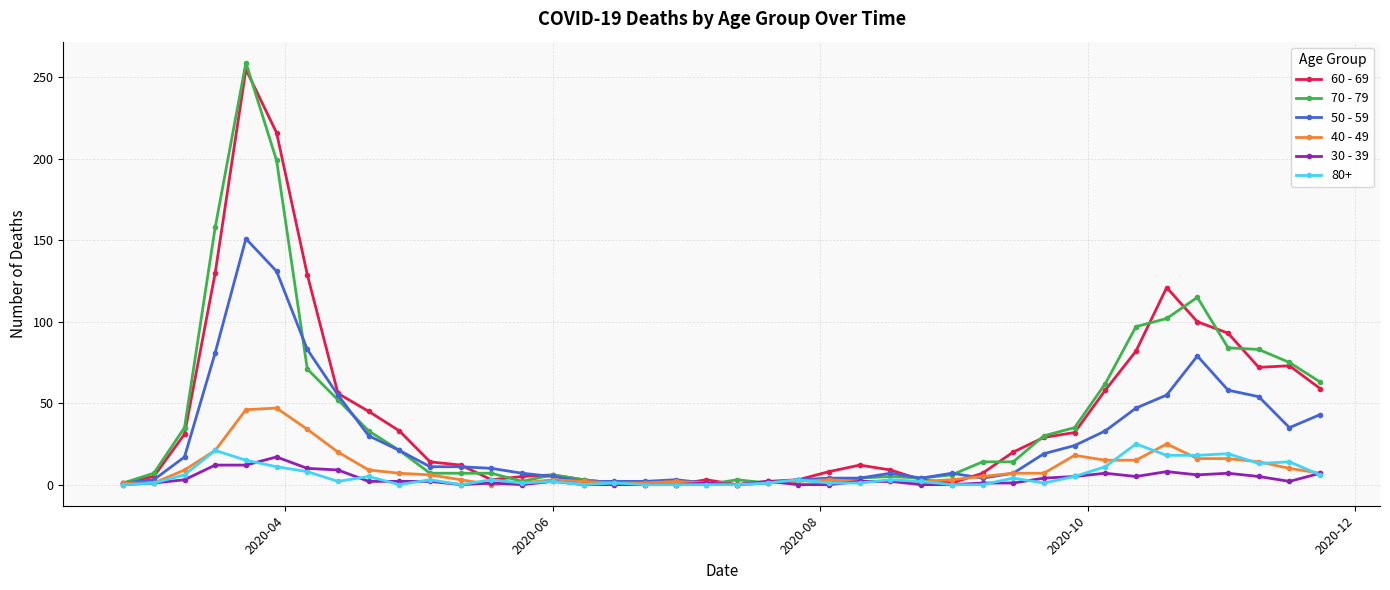

True or false: 30 - 39 has more than 2 points higher than both neighbors.

True